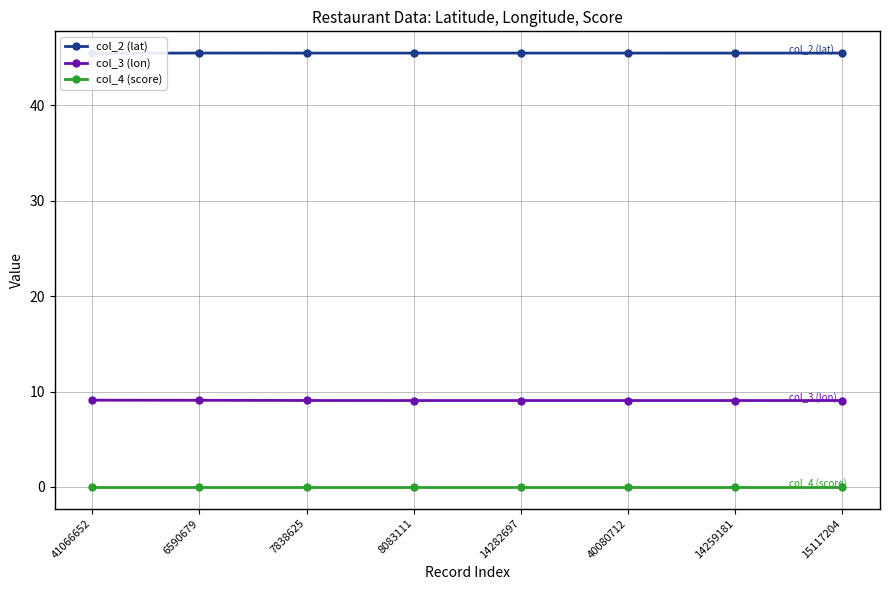

At which category is the sum across all series the highest?

6590679